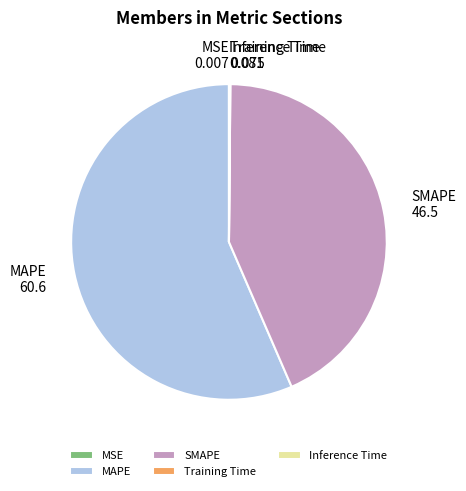

Is it true that MAPE is 56% of the pie?

True